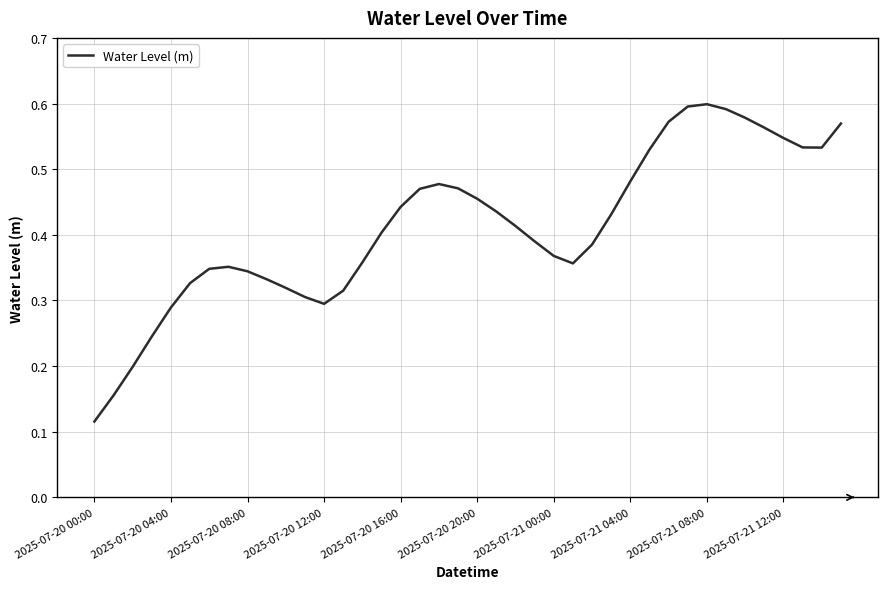

True or false: the data shows 0.1 at 2025-07-21 08:00.

False